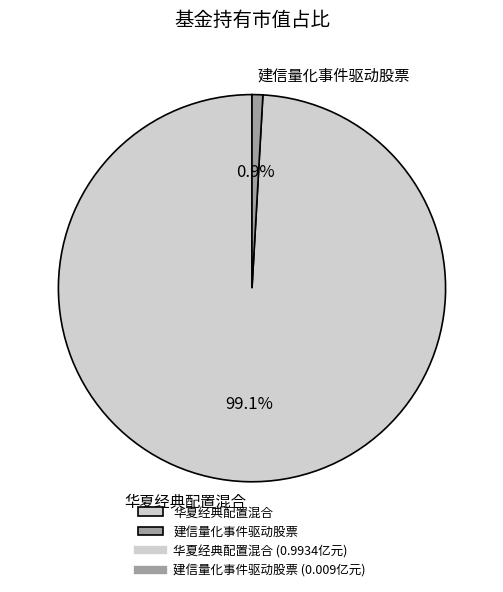

Which category has the biggest portion of the pie?

华夏经典配置混合